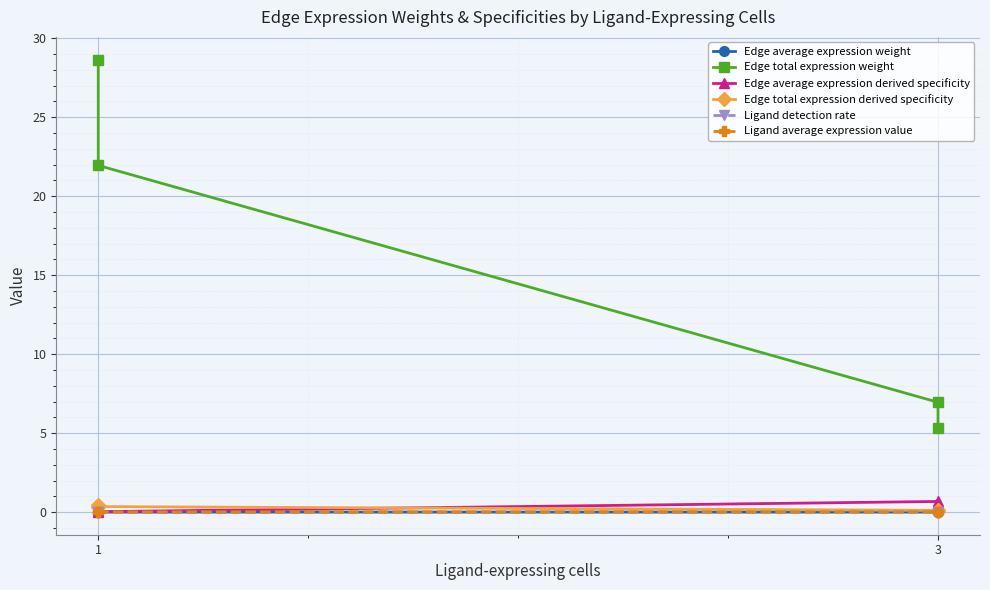

Reading left to right, what are all the values shown in this chart?

Edge average expression weight: 0.0	0.0	0.0	0.0
Edge total expression weight: 28.7	21.9	7.0	5.3
Edge average expression derived specificity: 0.1	0.0	0.7	0.2
Edge total expression derived specificity: 0.5	0.3	0.1	0.1
Ligand detection rate: 0.0	0.0	0.0	0.0
Ligand average expression value: 0.0	0.0	0.0	0.0